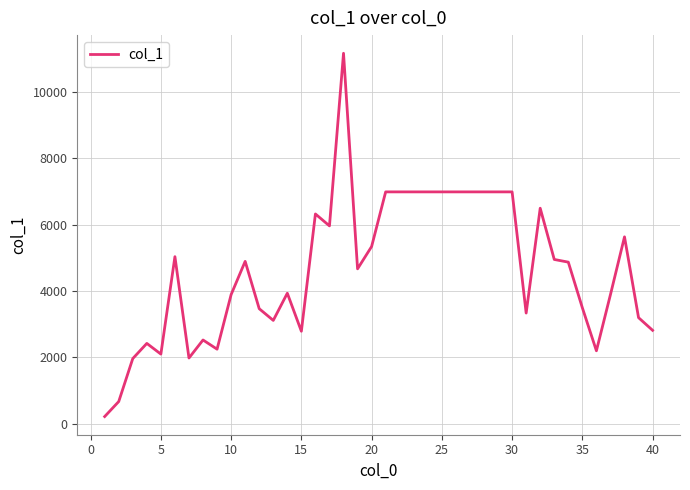

What is the difference between the maximum and minimum values?

10940